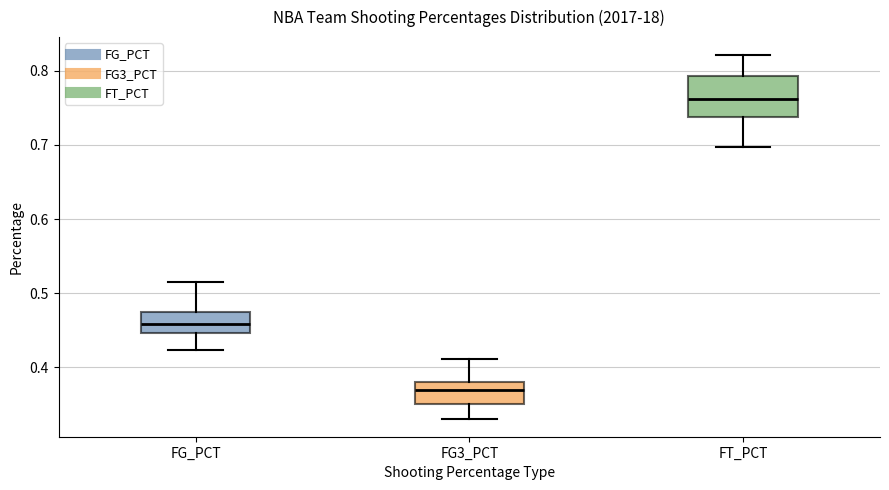

Which box is the tallest, from its lower edge to its upper edge?

FT_PCT